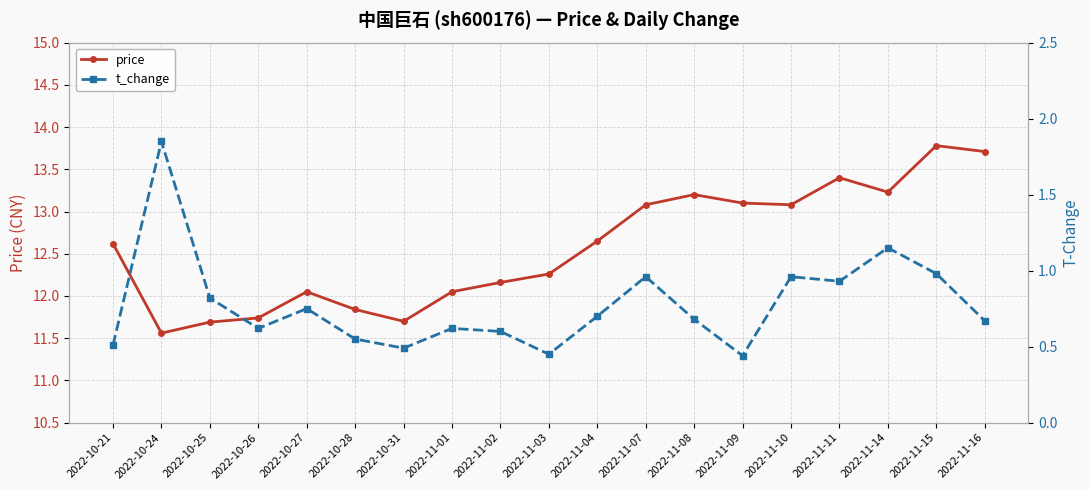

What is the sum of the price values at 2022-11-01 and 2022-11-15?

25.8